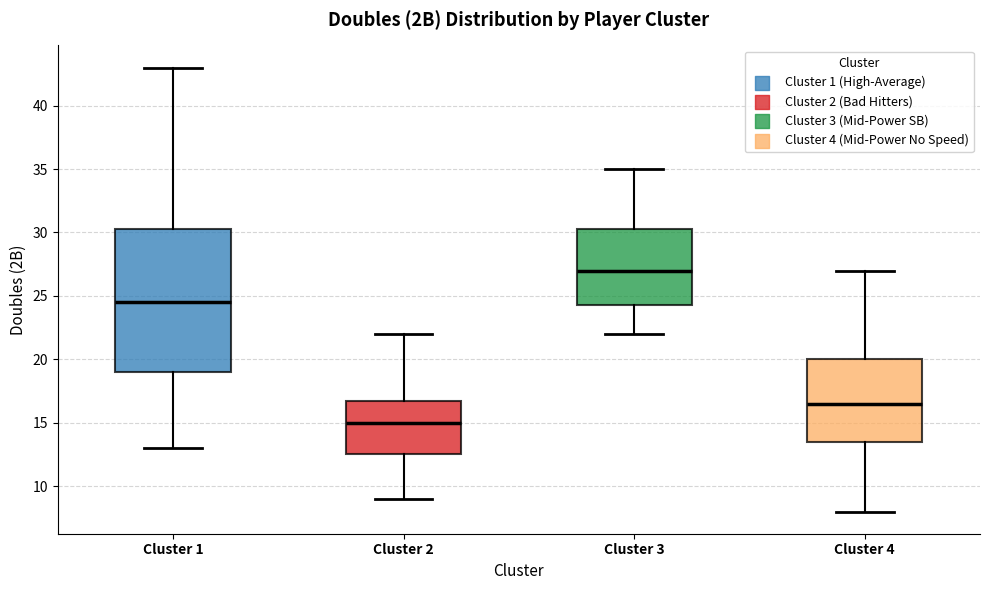

Where does the median line of the box for Cluster 2 sit on the y-axis? The values are not printed on the chart, so give them approximately, as read against the axis.

15.0